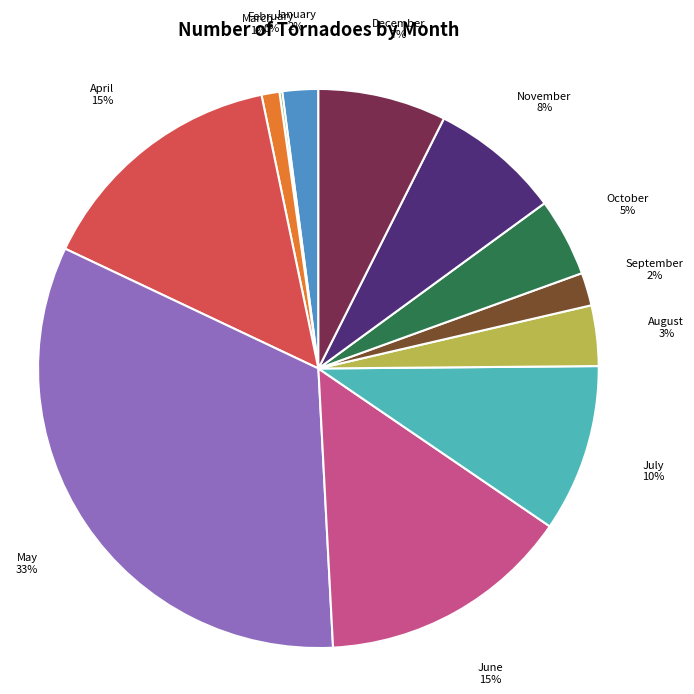

To the nearest percent, what is the combined percentage of January and September?

4%